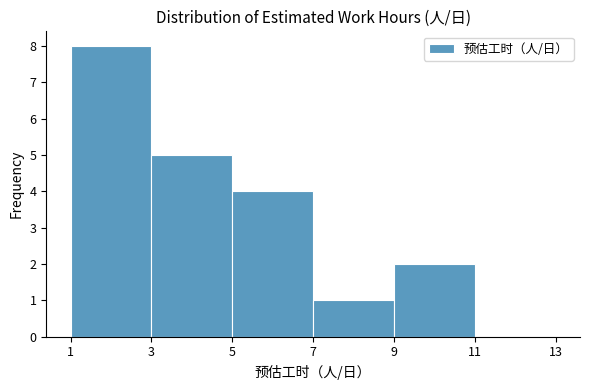

Which range on the x-axis has the tallest bar?

1 to 3